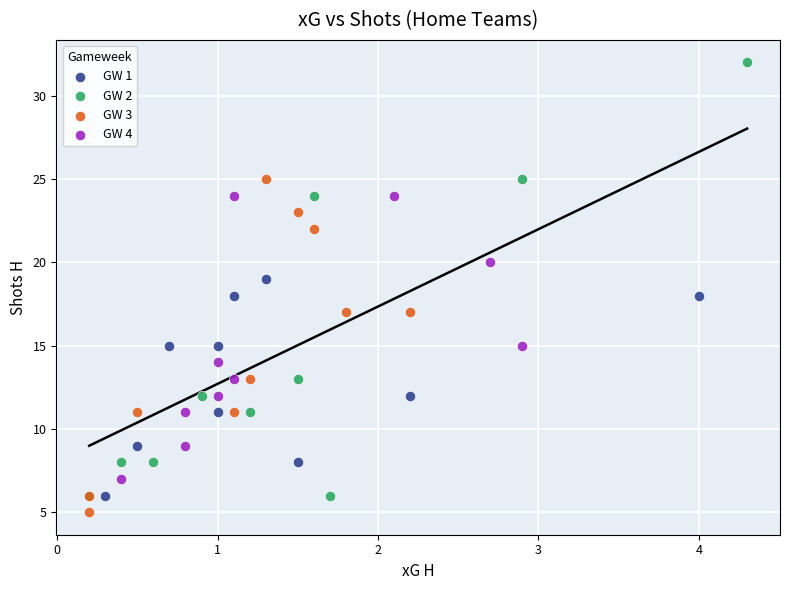

What are all the series names shown in the legend?

GW 1, GW 2, GW 3, GW 4